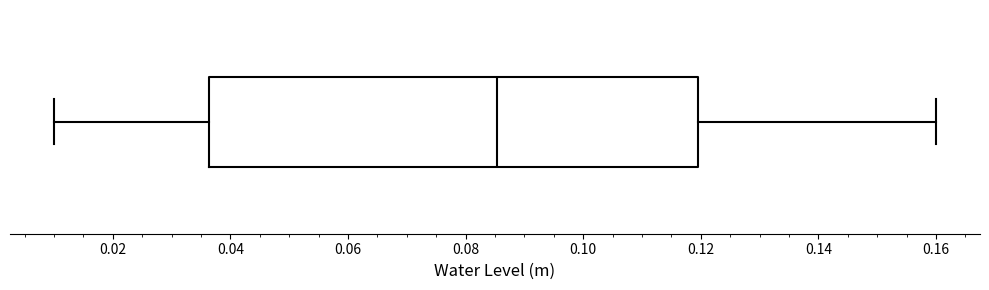

Transcribe this box plot: give where the median line is, the range the box spans, and where the two whiskers end, as read against the x-axis. The values are not printed on the chart, so give them approximately, as read against the axis.

median 0.086, box 0.036 to 0.120, whiskers 0.010 to 0.160